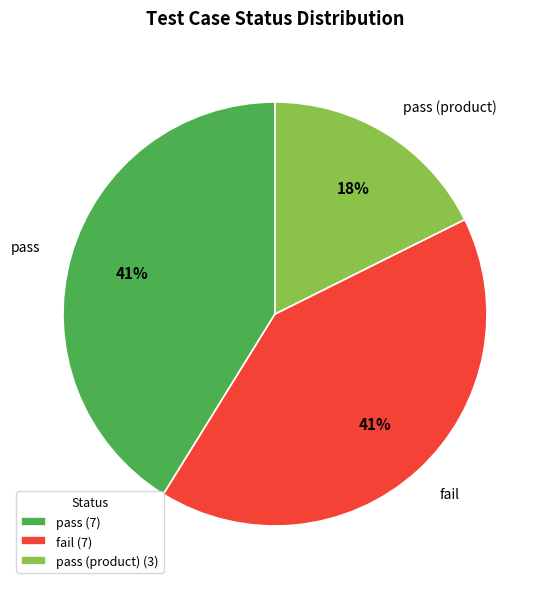

Do fail and pass together represent more than half of the pie?

Yes